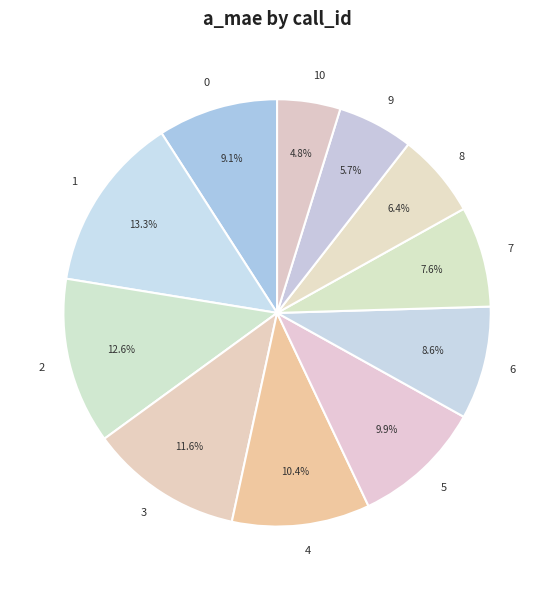

What is the largest slice in the pie chart?

1